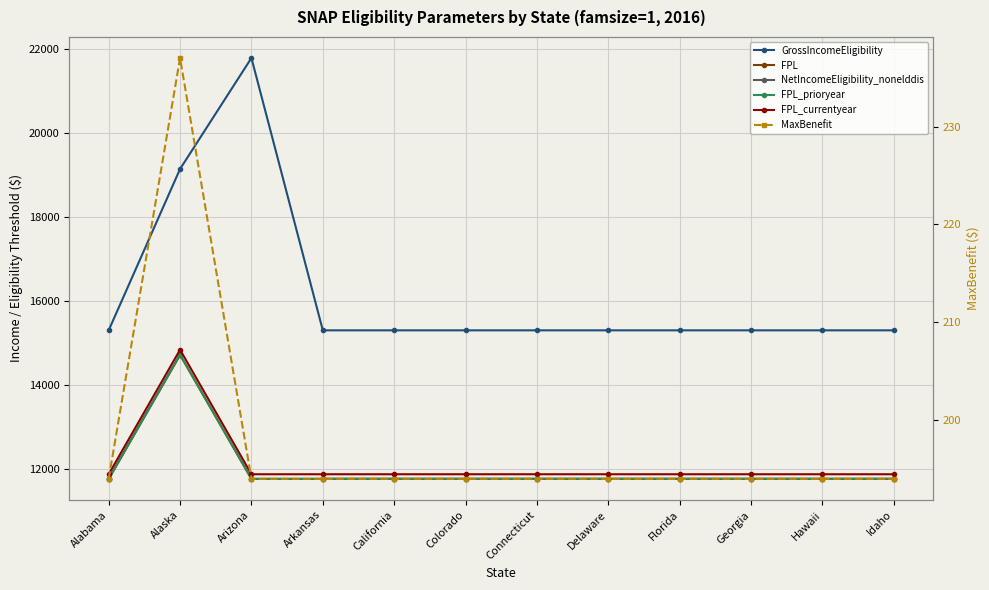

What position from the left is Florida?

9